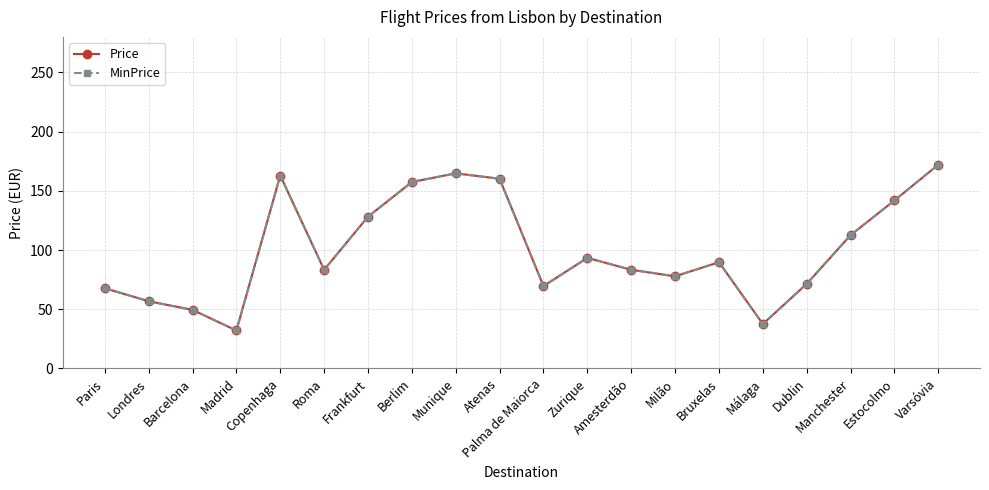

How many lines are shown in the chart?

2